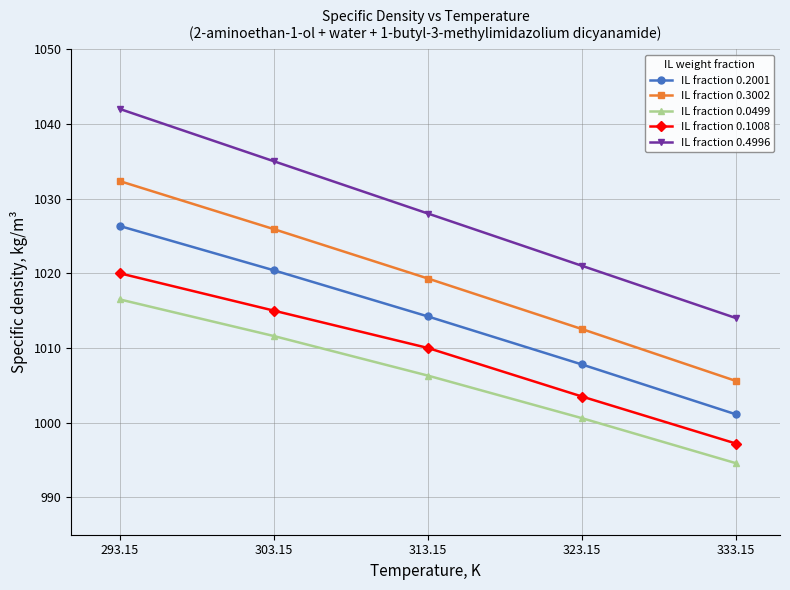

The value of IL fraction 0.2001 at 333.15 is 1001.1. True or false?

True